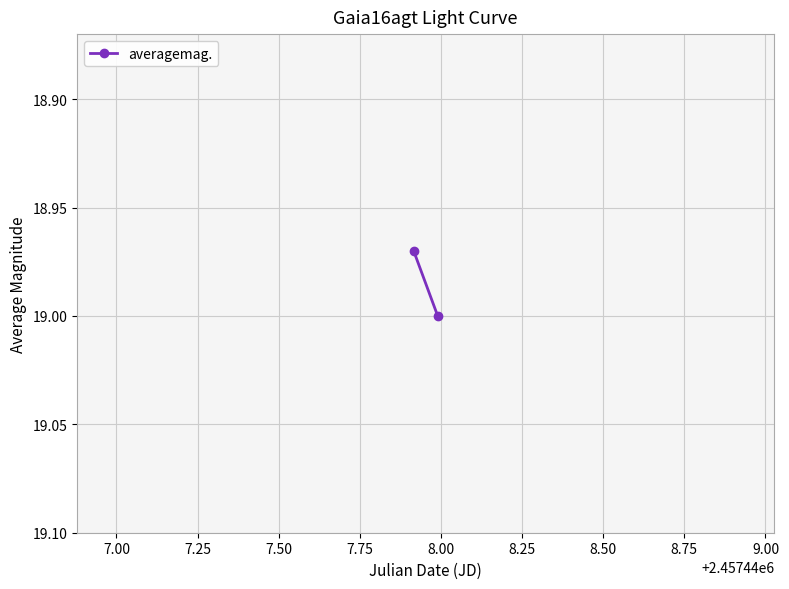

How many lines are shown in the chart?

1